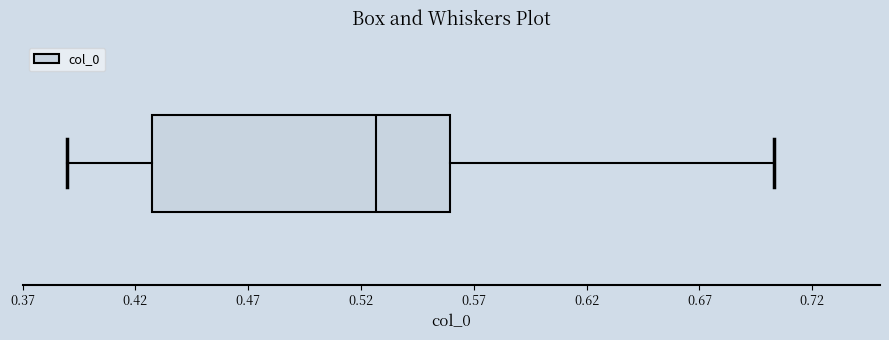

Where does the left whisker of the box end on the x-axis? The values are not printed on the chart, so give them approximately, as read against the axis.

0.390